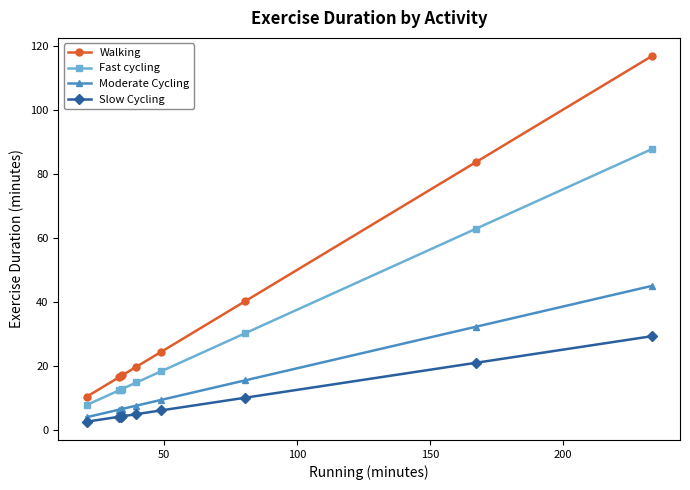

How many distinct data groups are displayed?

4